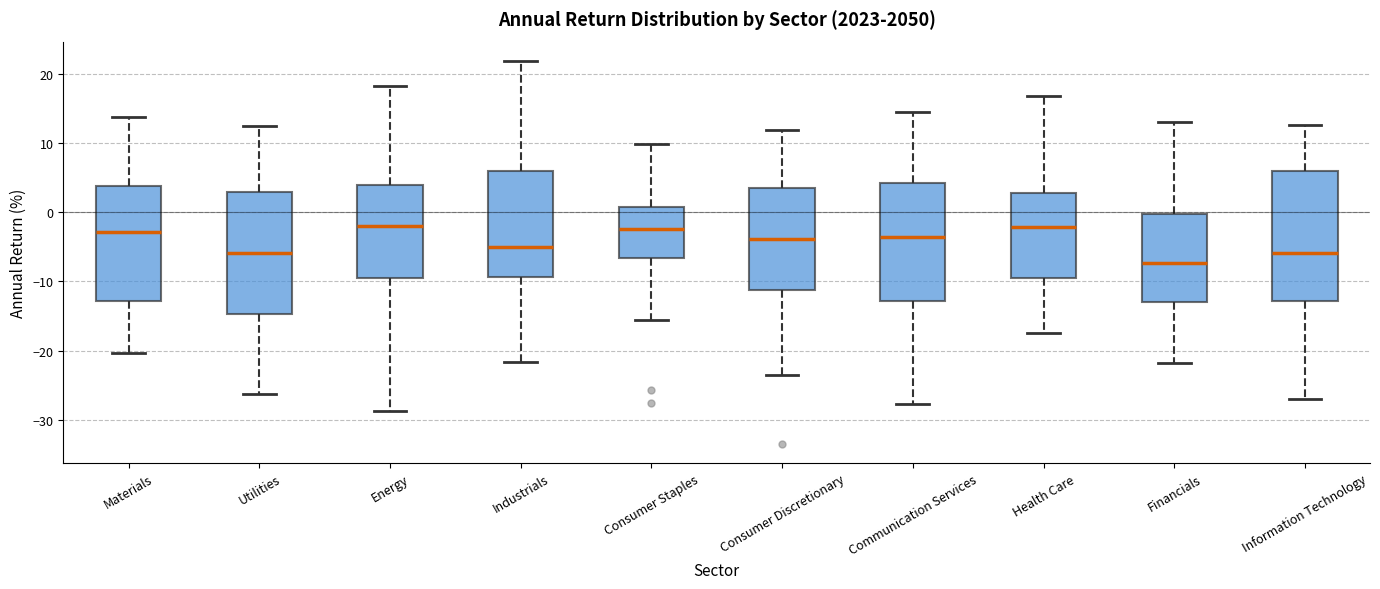

Reading left to right, transcribe this box plot: for each box, give where its median line is, the range the box spans, and where its two whiskers end, as read against the y-axis. The values are not printed on the chart, so give them approximately, as read against the axis.

Materials: median -3, box -13 to 4, whiskers -20 to 14
Utilities: median -6, box -15 to 3, whiskers -26 to 12
Energy: median -2, box -10 to 4, whiskers -29 to 18
Industrials: median -5, box -9 to 6, whiskers -22 to 22
Consumer Staples: median -2, box -7 to 1, whiskers -16 to 10
Consumer Discretionary: median -4, box -11 to 4, whiskers -24 to 12
Communication Services: median -4, box -13 to 4, whiskers -28 to 14
Health Care: median -2, box -10 to 3, whiskers -18 to 17
Financials: median -7, box -13 to 0, whiskers -22 to 13
Information Technology: median -6, box -13 to 6, whiskers -27 to 13